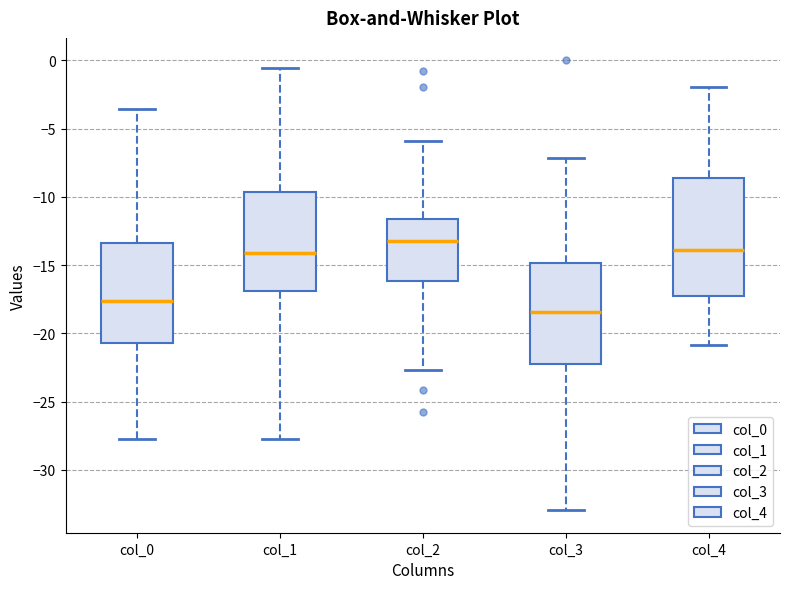

Reading left to right, read every box against the y-axis: the position of its median line, the range the box covers, and the ends of its whiskers. The values are not printed on the chart, so give them approximately, as read against the axis.

col_0: median -17.5, box -20.5 to -13.5, whiskers -28.0 to -3.5
col_1: median -14.0, box -17.0 to -9.5, whiskers -27.5 to -0.5
col_2: median -13.0, box -16.0 to -11.5, whiskers -22.5 to -6.0
col_3: median -18.5, box -22.5 to -15.0, whiskers -33.0 to -7.0
col_4: median -14.0, box -17.5 to -8.5, whiskers -21.0 to -2.0